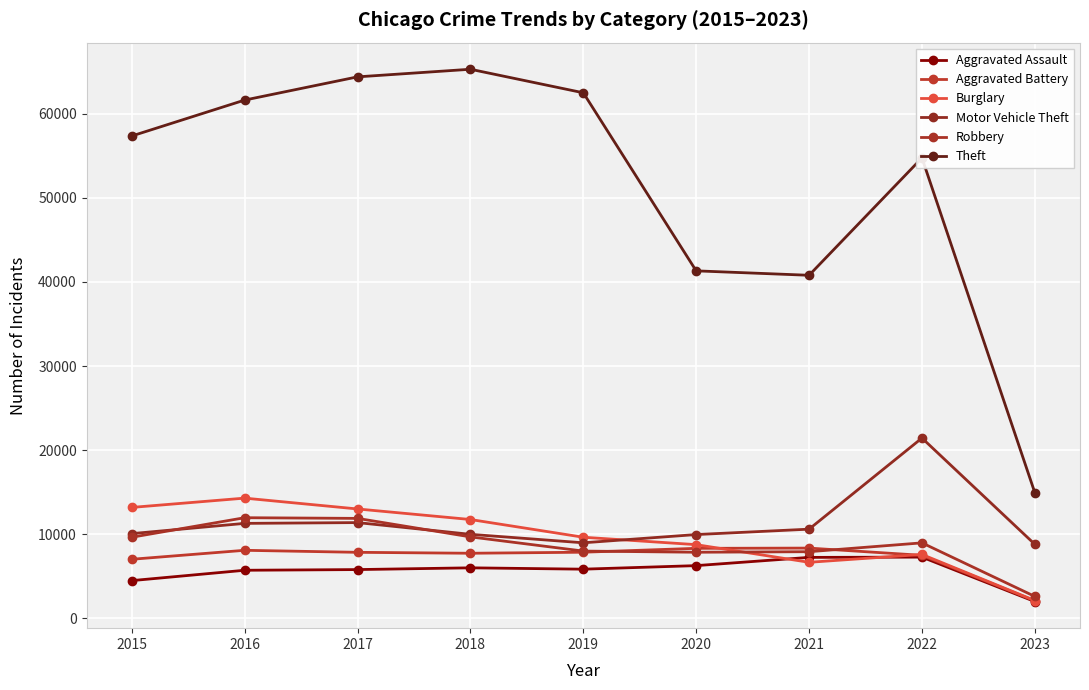

At how many categories does at least one series exceed 55476?

5